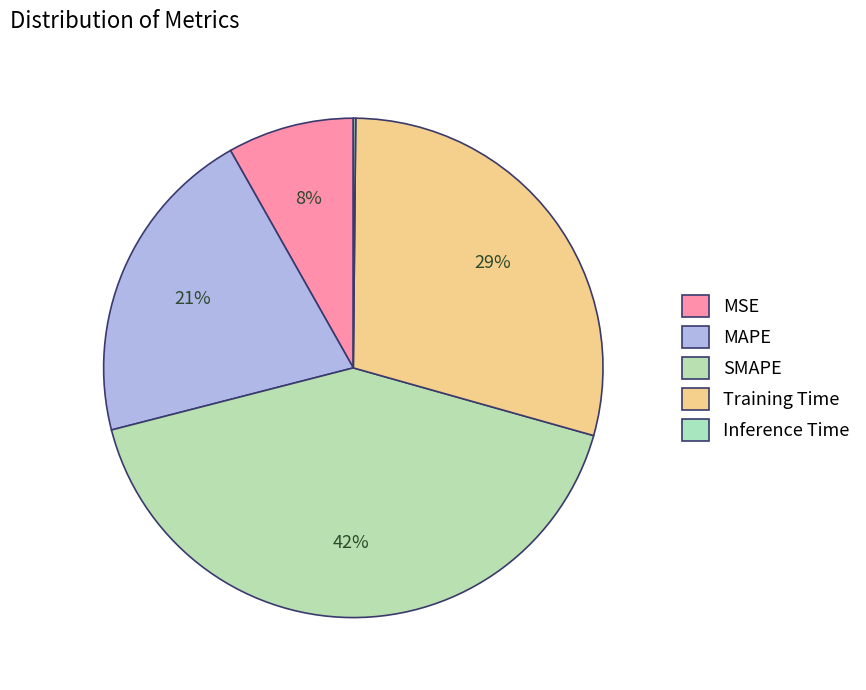

To the nearest percent, what portion does Training Time represent?

29%